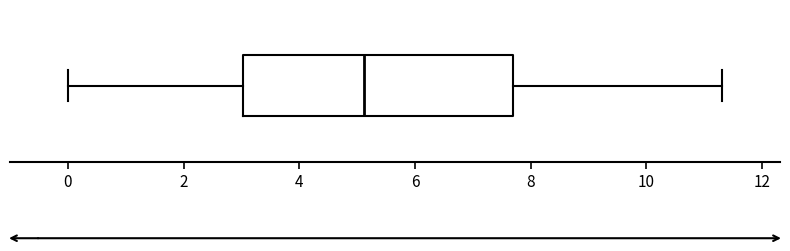

Where does the right whisker of the box end on the x-axis? The values are not printed on the chart, so give them approximately, as read against the axis.

11.4